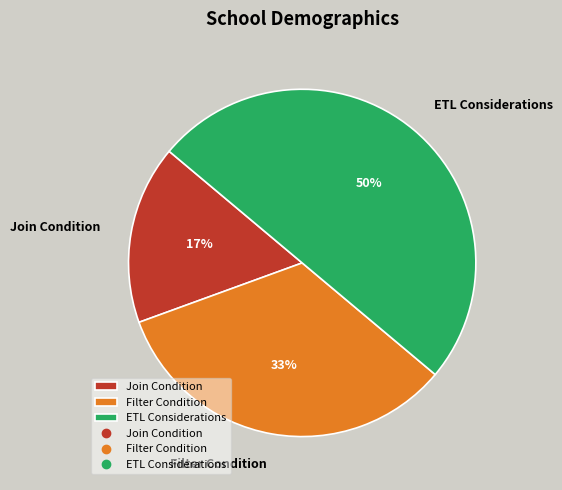

Rank the categories by value from lowest to highest.

Join Condition, Filter Condition, ETL Considerations